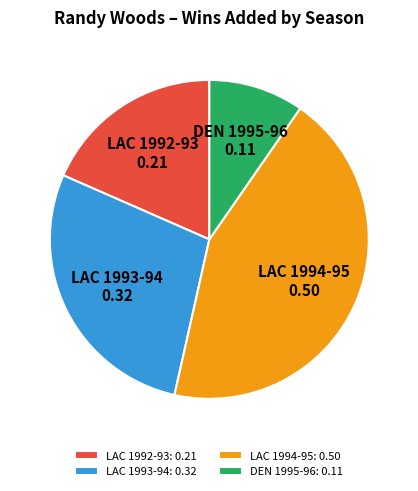

Combined, do LAC 1993-94 and LAC 1994-95 account for over 50%?

Yes